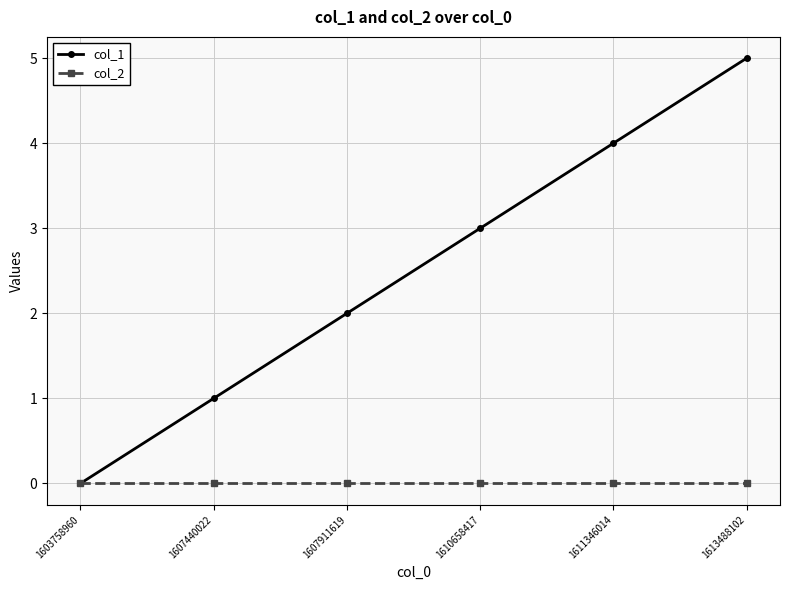

The value of col_1 at 1607440022 is 2. True or false?

False